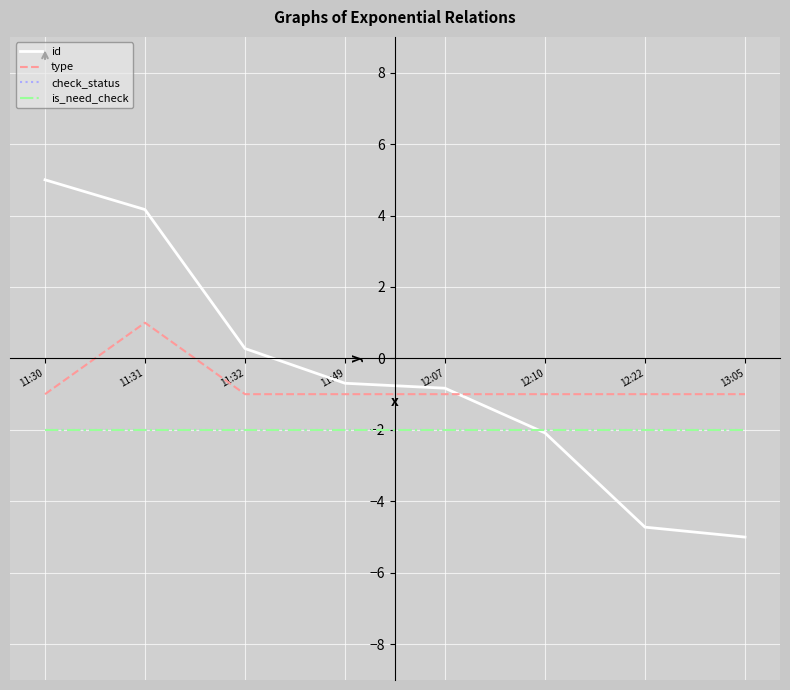

Is this an area chart (filled region under the line)?

No